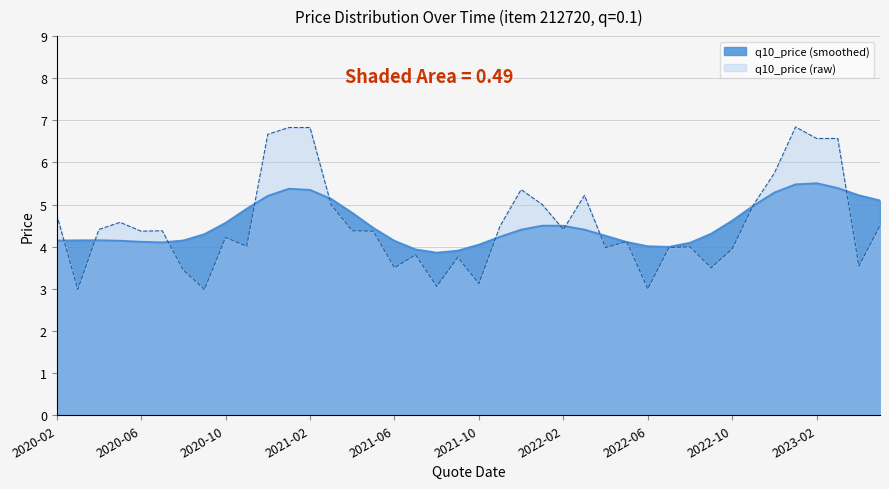

What is the change in value from 2021-12 to 2022-05?

-1.2